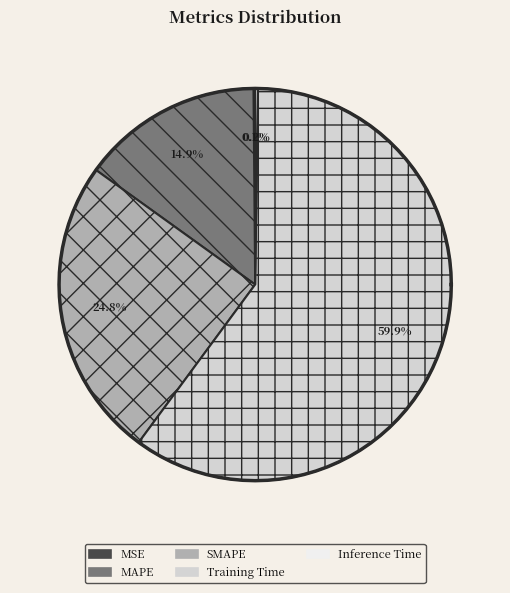

True or false: Inference Time accounts for 0% of the total.

True